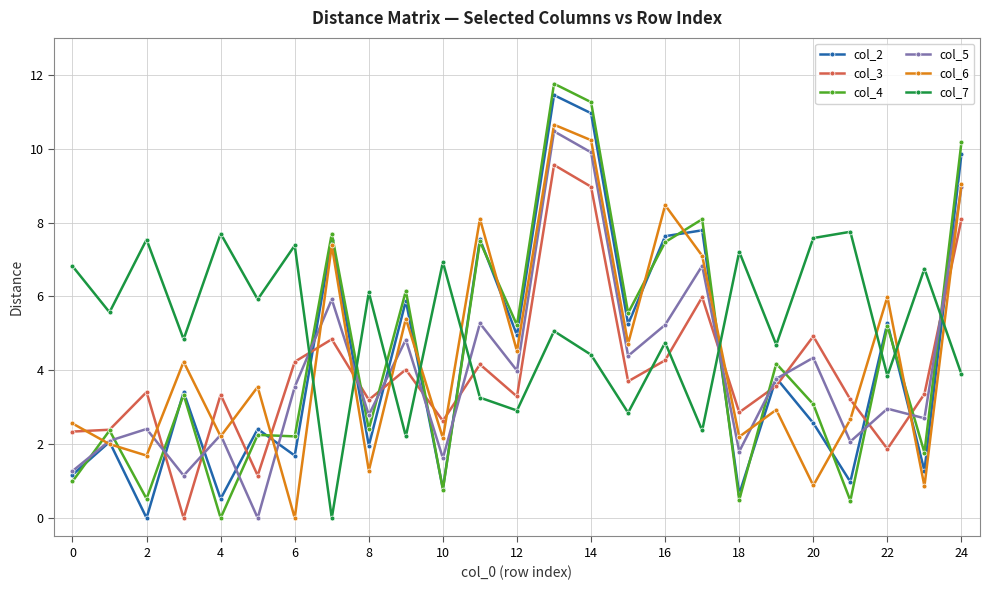

True or false: col_6 and col_3 cross at least once.

True